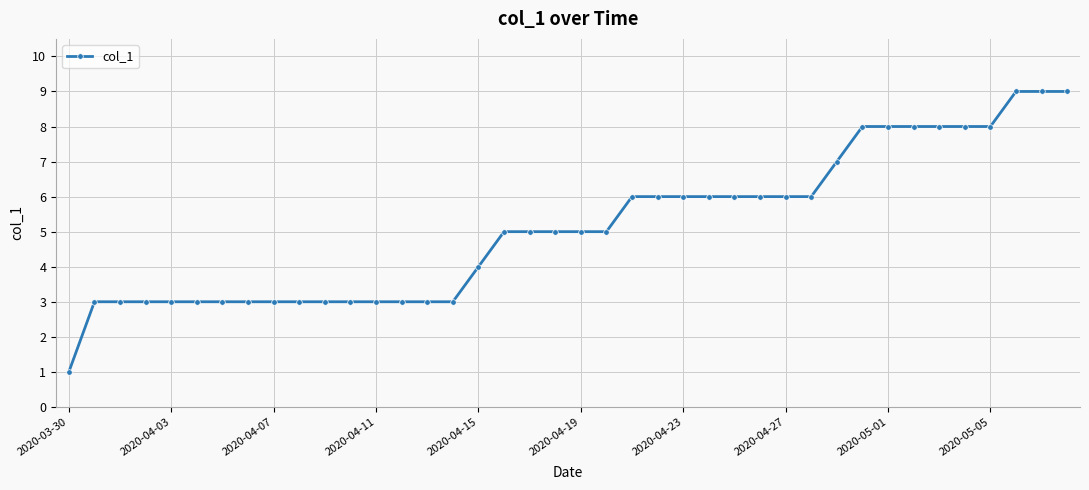

What is the greatest value displayed?

9